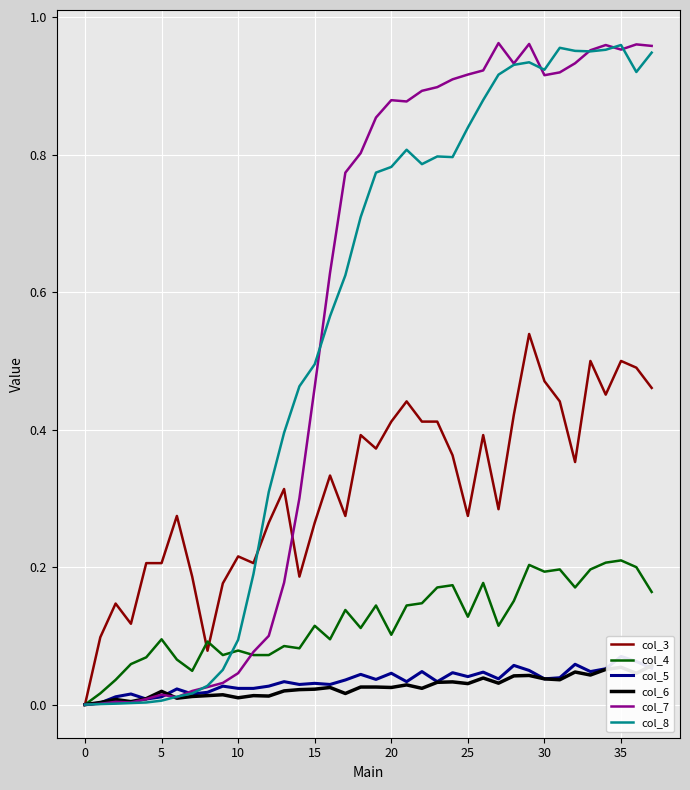

True or false: col_7 has a value of 0.3 at 21.

False